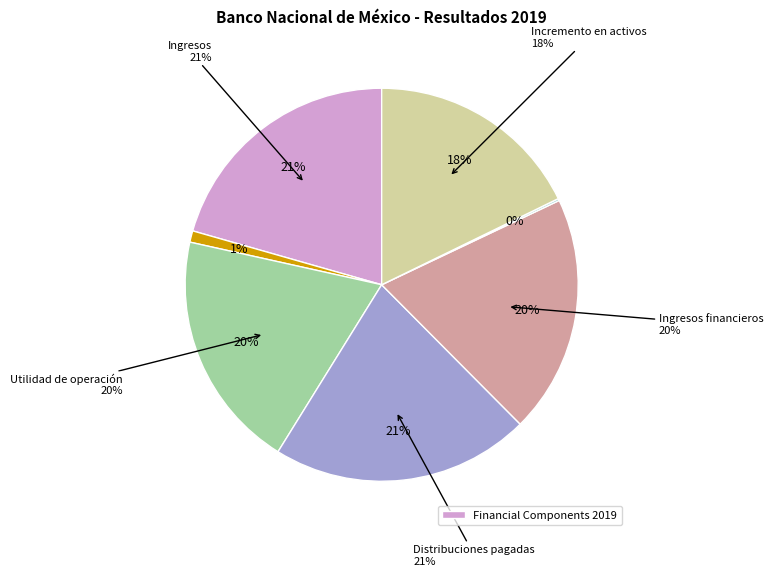

How much of the chart is everything except Utilidad de operación?

80.4%